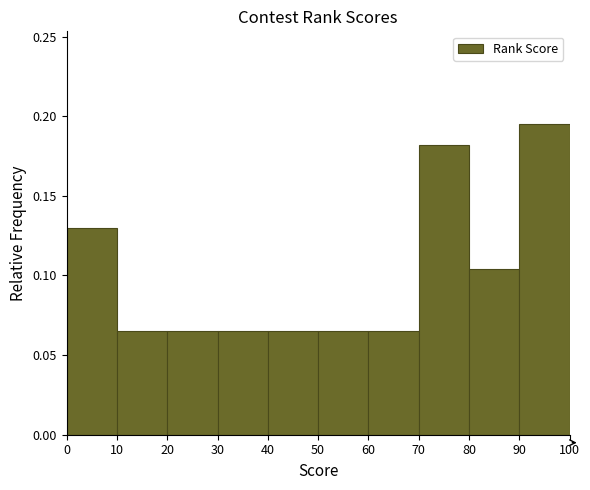

Reading left to right, list every bar in this chart as the range it spans on the x-axis followed by its height. The values are not printed on the chart, so give them approximately, as read against the axis.

0 to 10: 0.130
10 to 20: 0.065
20 to 30: 0.065
30 to 40: 0.065
40 to 50: 0.065
50 to 60: 0.065
60 to 70: 0.065
70 to 80: 0.180
80 to 90: 0.105
90 to 100: 0.195